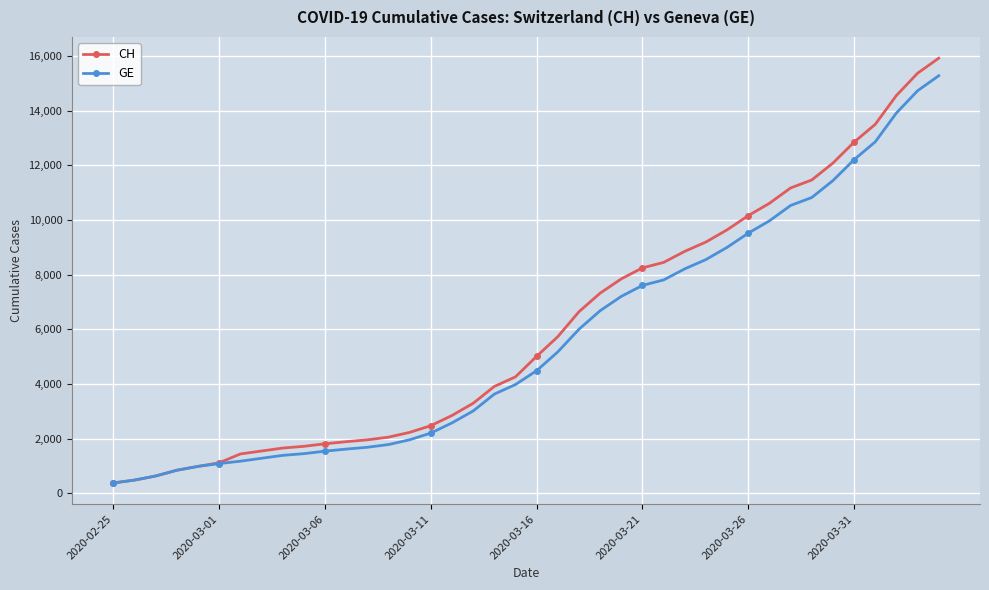

Count the number of data series in this chart.

2